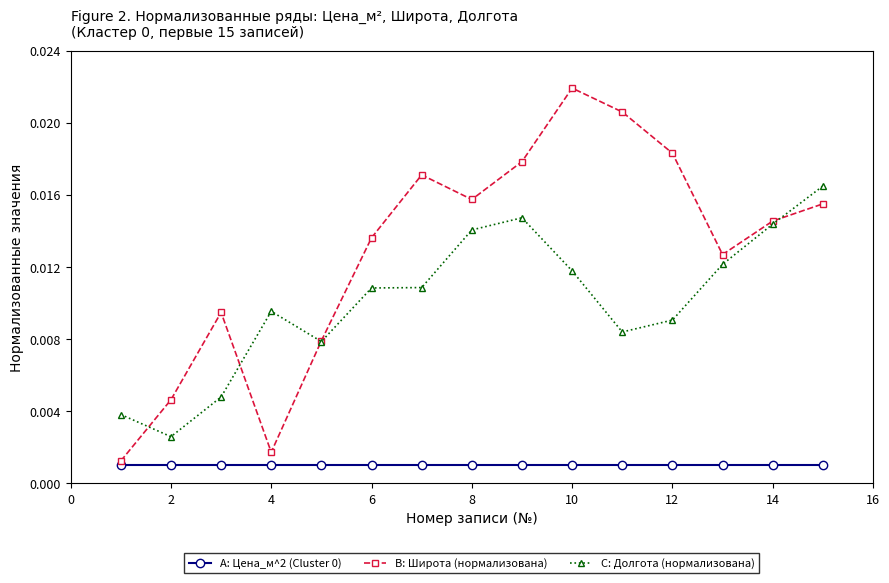

How many lines are shown in the chart?

3